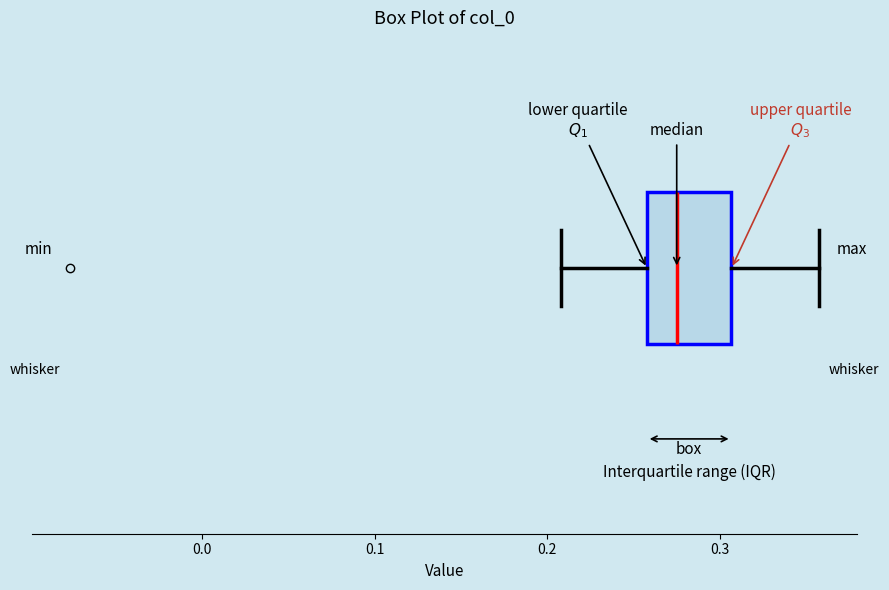

Transcribe this box plot: give where the median line is, the range the box spans, and where the two whiskers end, as read against the x-axis. The values are not printed on the chart, so give them approximately, as read against the axis.

median 0.28, box 0.26 to 0.31, whiskers 0.21 to 0.36